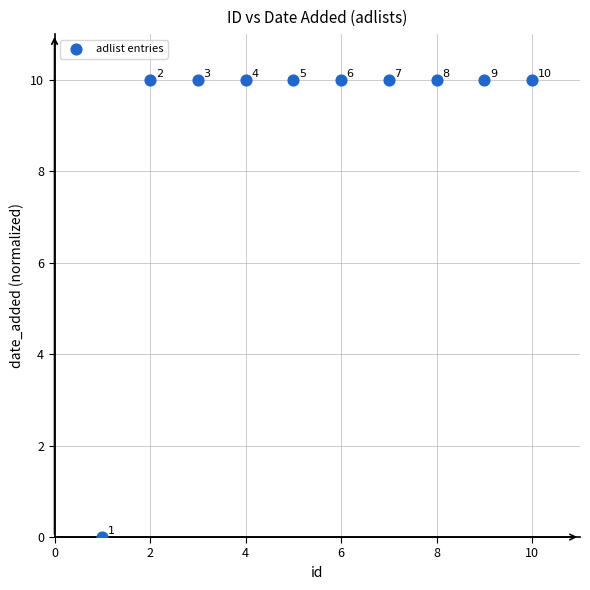

What Y value in the scatter plot is closest to 5?

10.0